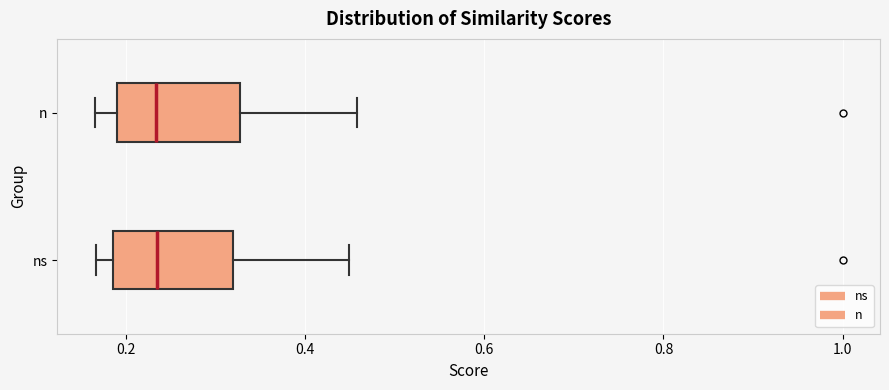

Reading bottom to top, read every box against the x-axis: the position of its median line, the range the box covers, and the ends of its whiskers. The values are not printed on the chart, so give them approximately, as read against the axis.

ns: median 0.24, box 0.18 to 0.32, whiskers 0.16 to 0.44
n: median 0.24, box 0.18 to 0.32, whiskers 0.16 to 0.46